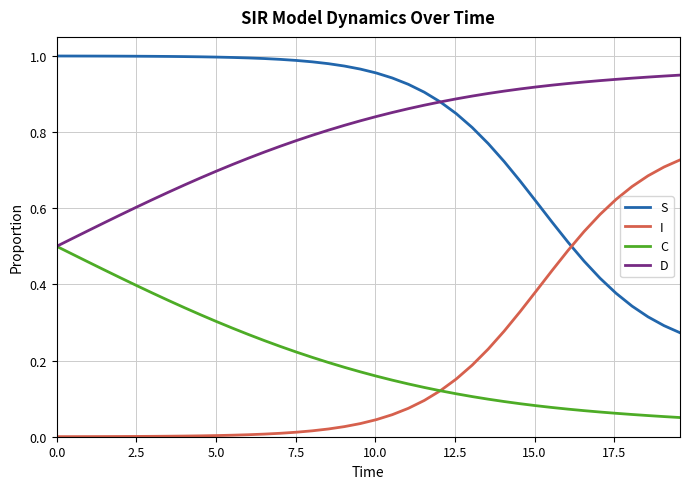

True or false: S and C cross at least once.

False